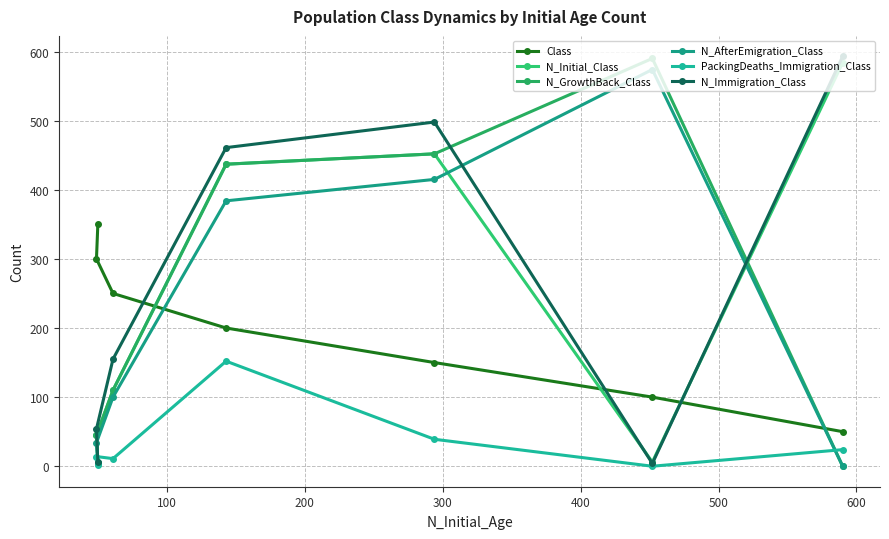

In PackingDeaths_Immigration_Class, how many points are lower than both neighbors (excluding endpoints)?

2